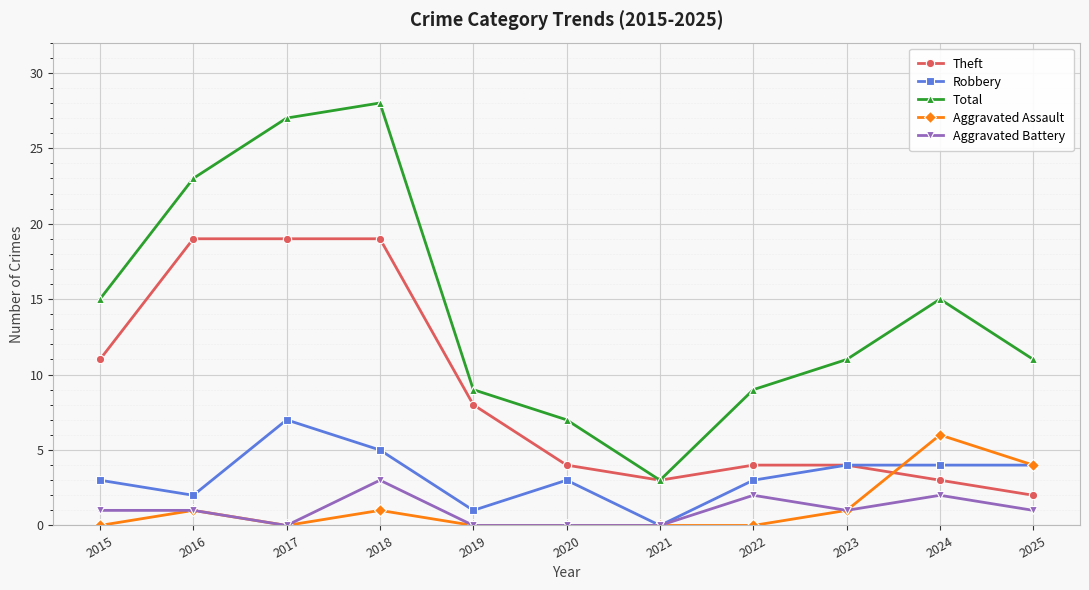

What is the minimum value for Total?

3